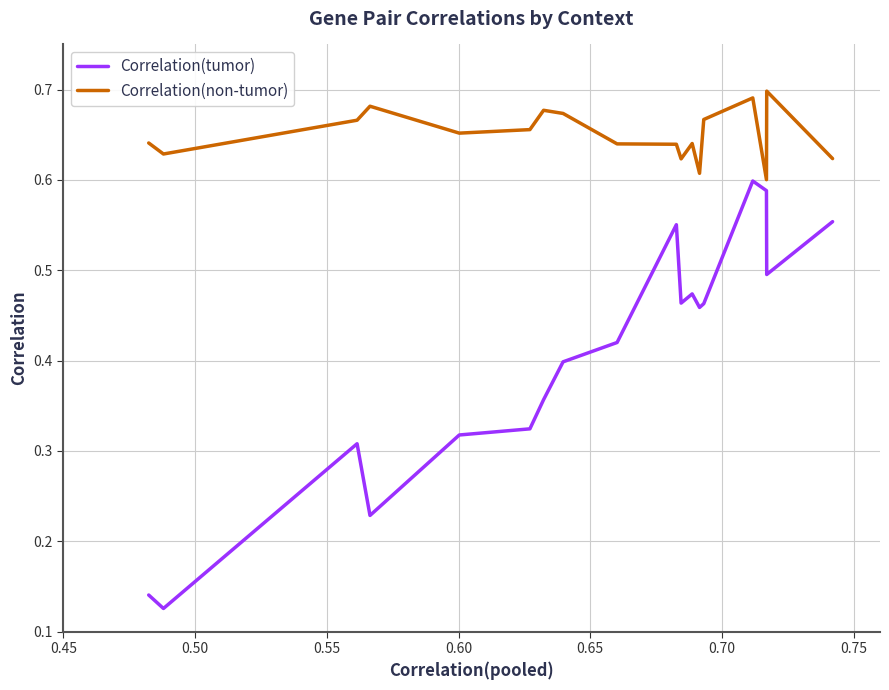

What is the maximum value shown in the chart?

0.7